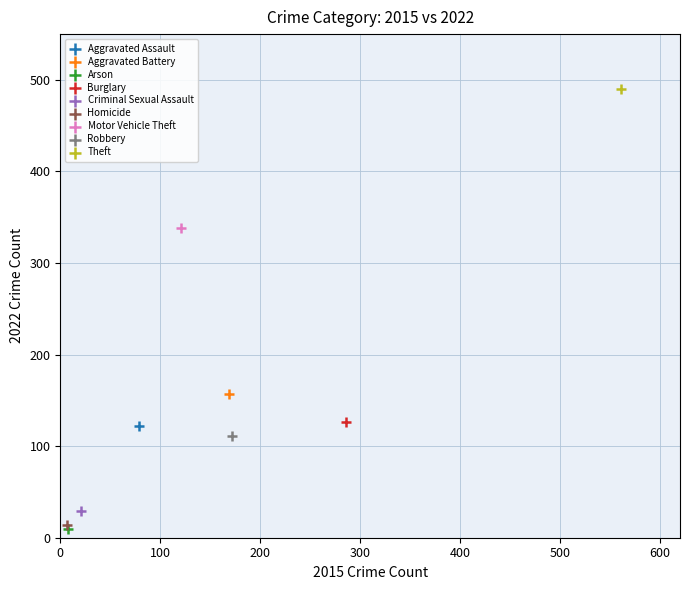

What are all the series names shown in the legend?

Aggravated Assault, Aggravated Battery, Arson, Burglary, Criminal Sexual Assault, Homicide, Motor Vehicle Theft, Robbery, Theft